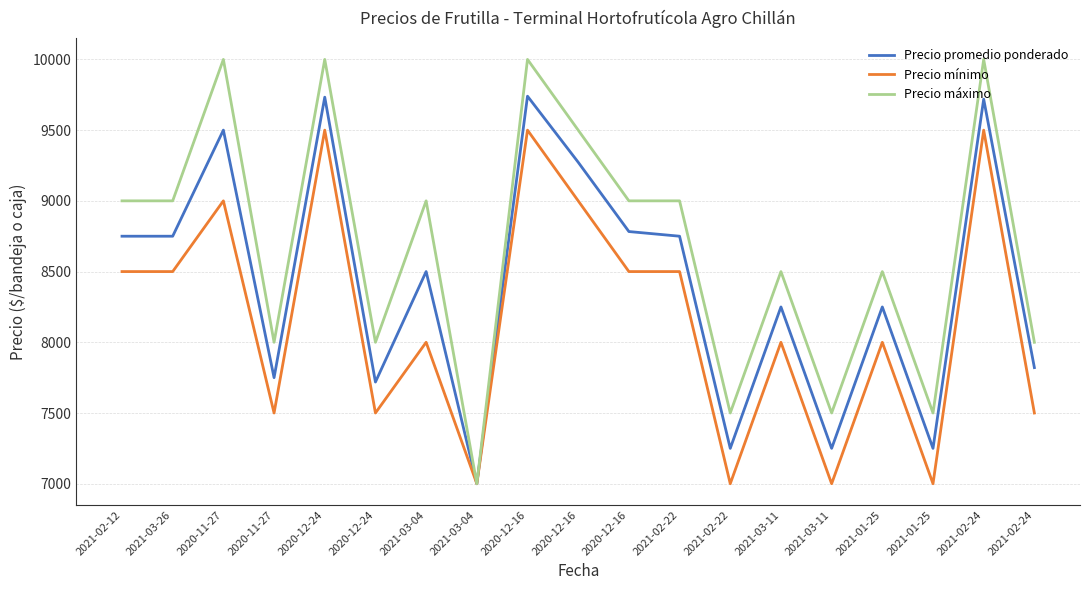

What are all the series names shown in the legend?

Precio promedio ponderado, Precio mínimo, Precio máximo